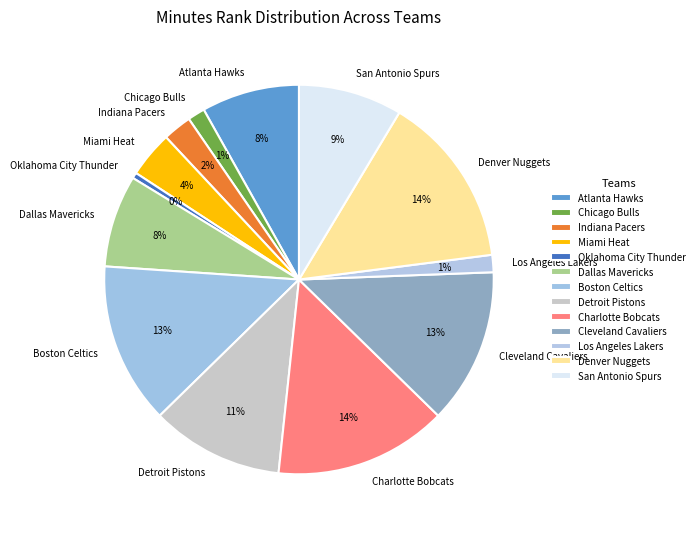

Is the sum of Atlanta Hawks and Dallas Mavericks greater than half?

No